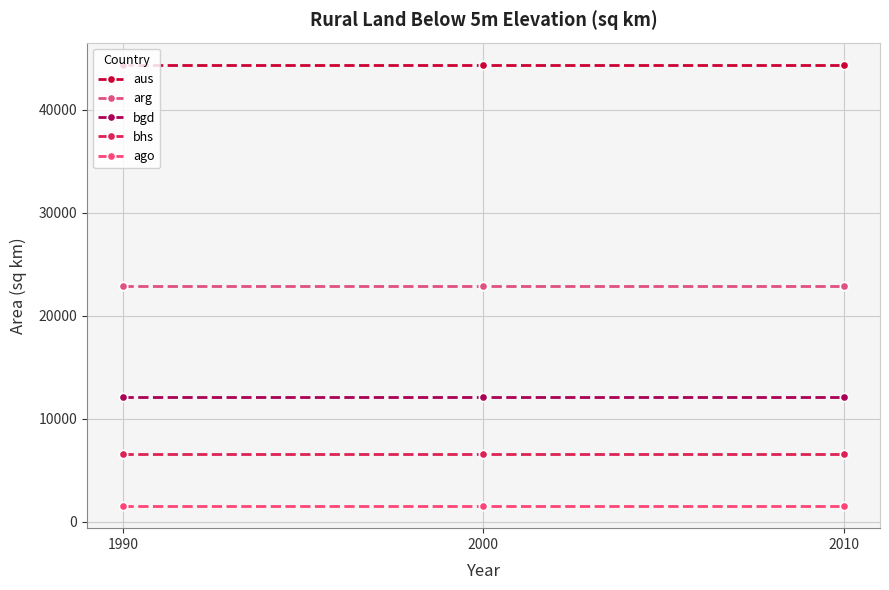

Which series has the largest range (max minus min)?

aus